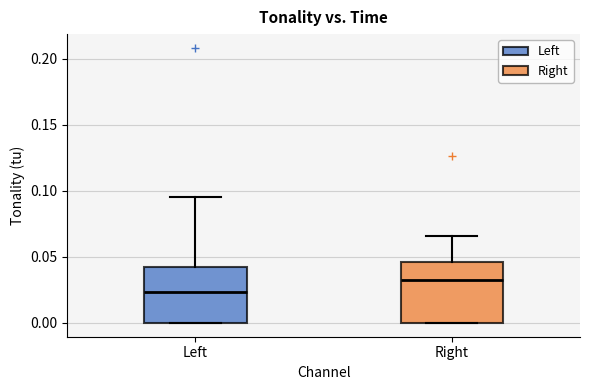

Where does the upper whisker of the box for Left end on the y-axis? The values are not printed on the chart, so give them approximately, as read against the axis.

0.095